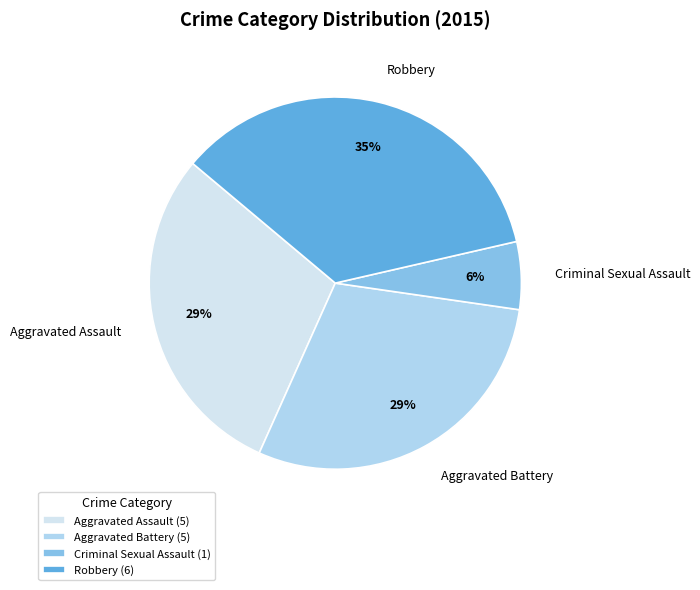

The Aggravated Battery slice represents 39% of the pie. True or false?

False